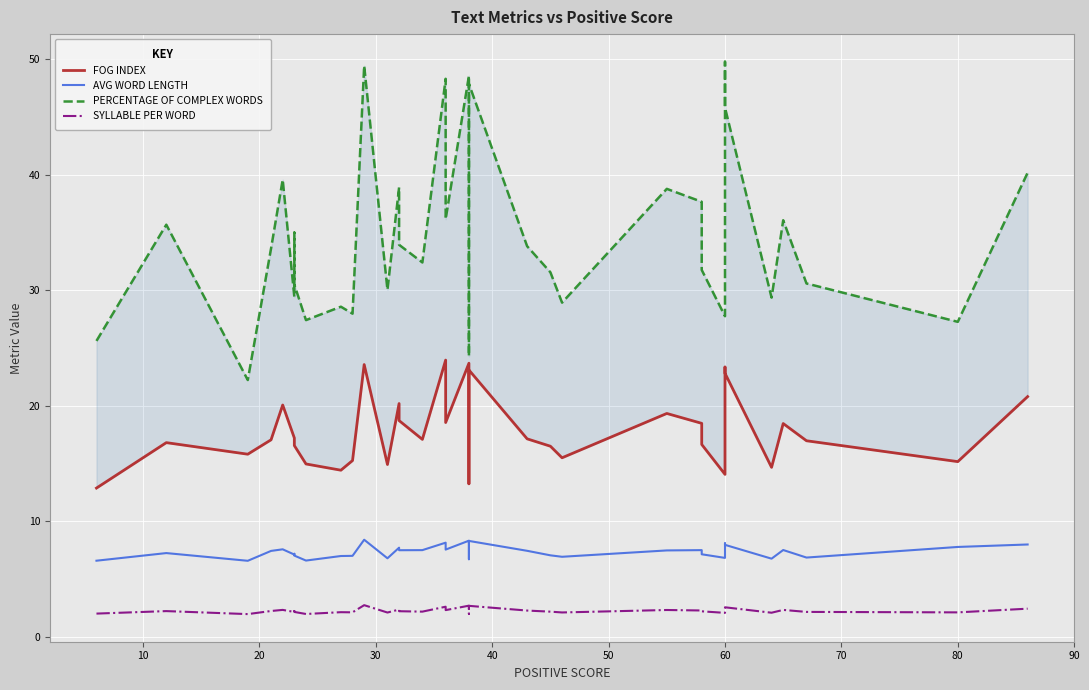

List the series in order of their peak value, lowest first.

SYLLABLE PER WORD, AVG WORD LENGTH, FOG INDEX, PERCENTAGE OF COMPLEX WORDS